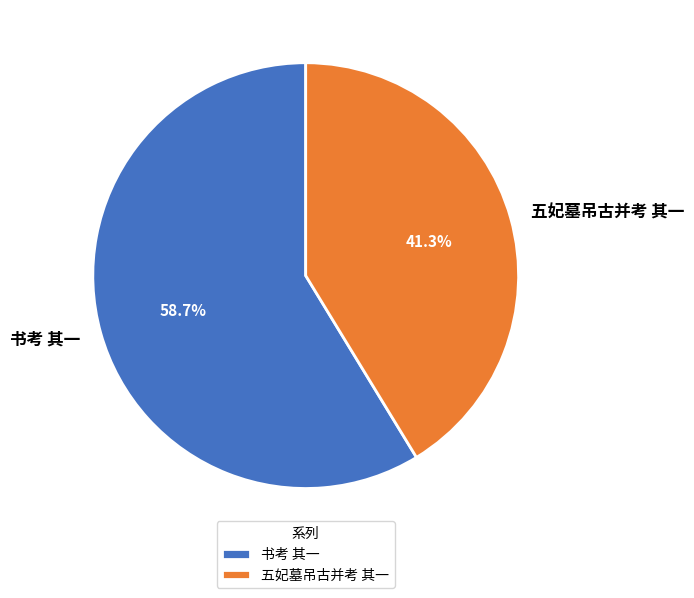

How many slices are in this pie chart?

2